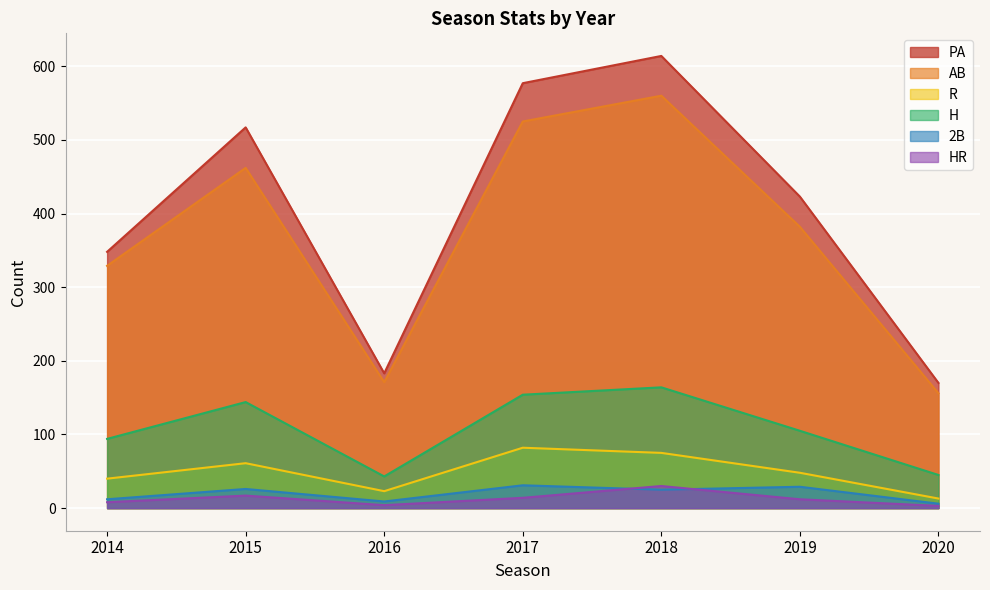

How many values in the R series are below 48?

3